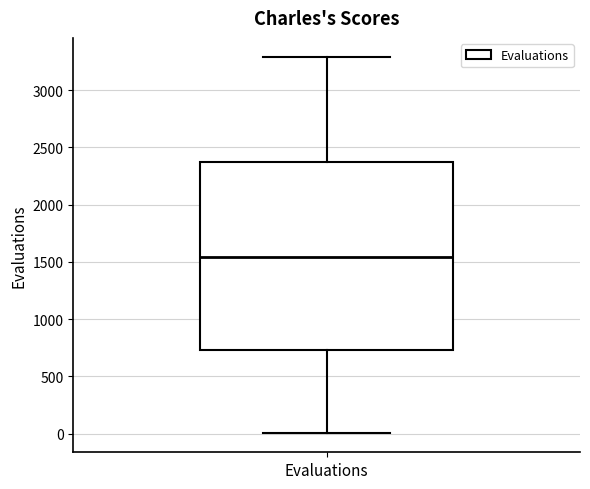

Read this box plot against the y-axis: the position of the median line, the range covered by the box, and the ends of both whiskers. The values are not printed on the chart, so give them approximately, as read against the axis.

median 1550, box 750 to 2400, whiskers 0 to 3300